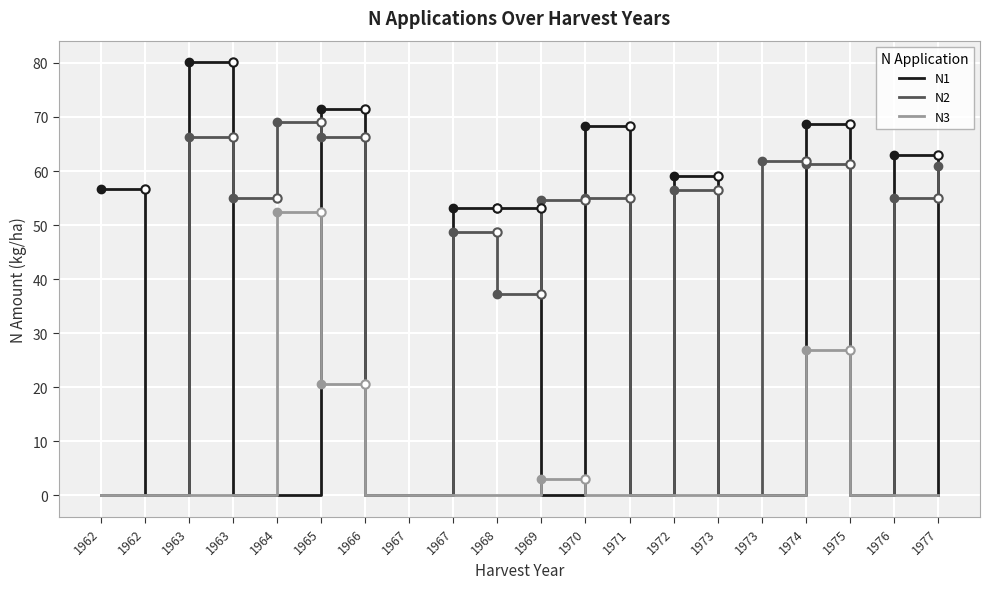

How many lines are shown in the chart?

3